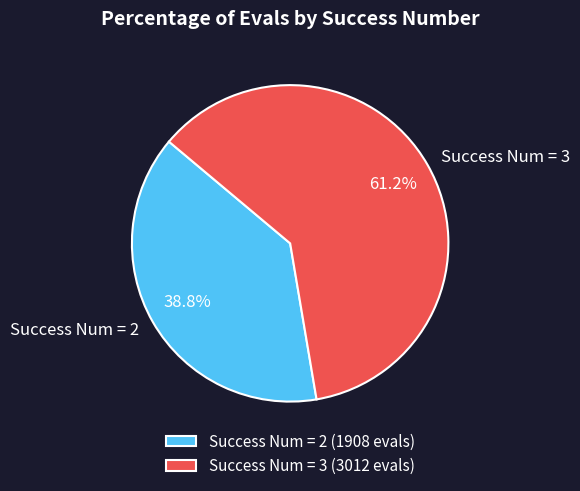

How much of the chart is everything except Success Num = 3?

38.8%